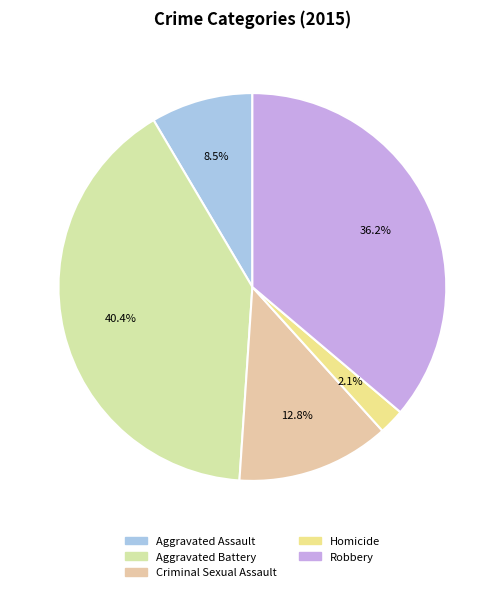

To the nearest percent, what is the combined percentage of Robbery and Criminal Sexual Assault?

49%